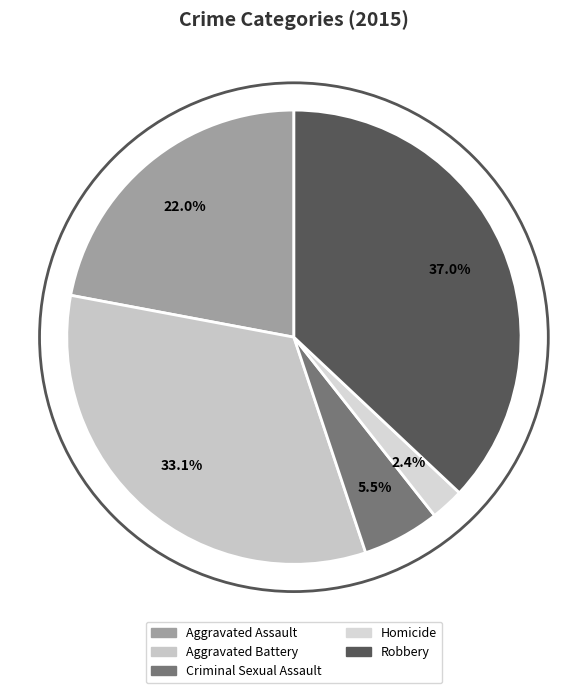

What percentage is NOT represented by Robbery?

63.0%